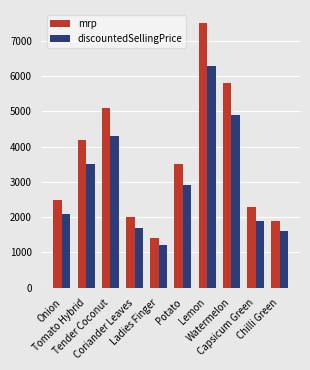

What is the sum of the mrp values at Coriander Leaves and Capsicum Green?

4300